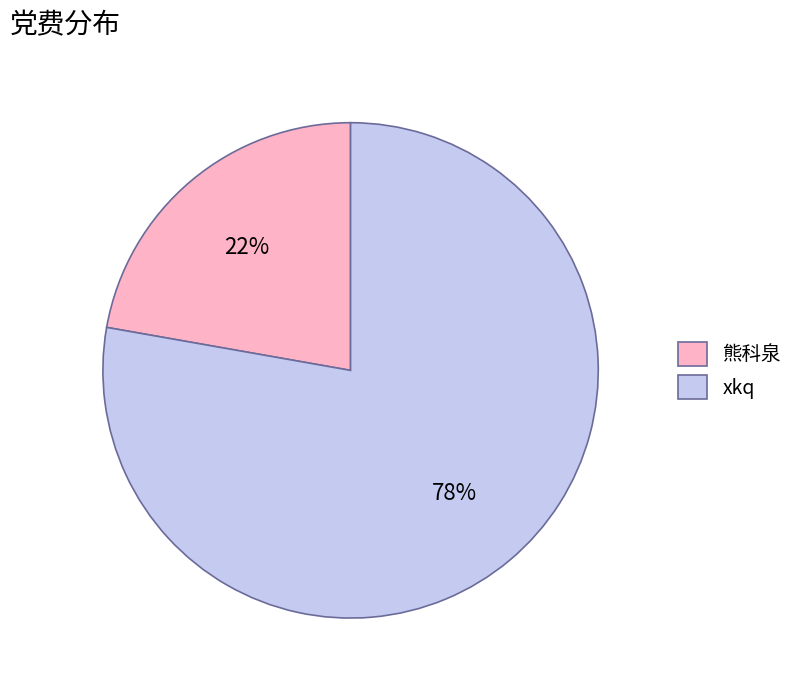

True or false: xkq accounts for 78% of the total.

True